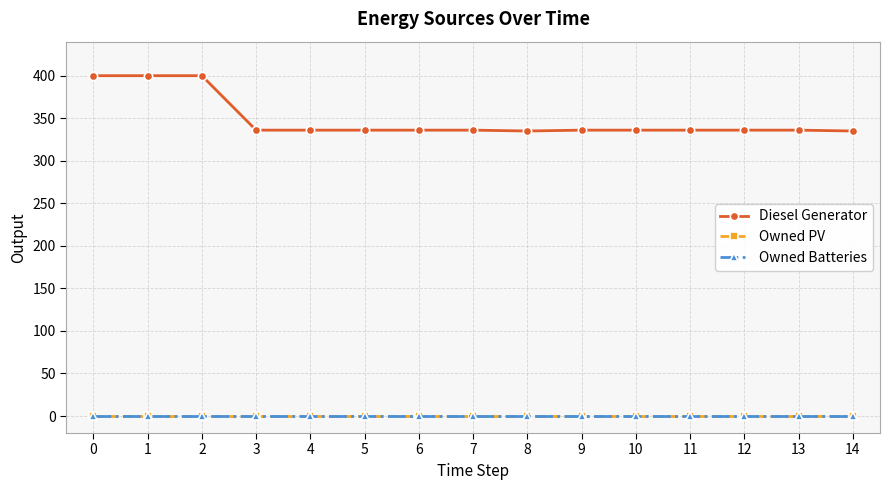

Reading left to right, what are all the values shown in this chart?

Diesel Generator: 400	400	400	336	336	336	336	336	335	336	336	336	336	336	335
Owned PV: 0	0	0	0	0	0	0	0	0	0	0	0	0	0	0
Owned Batteries: 0	0	0	0	0	0	0	0	0	0	0	0	0	0	0